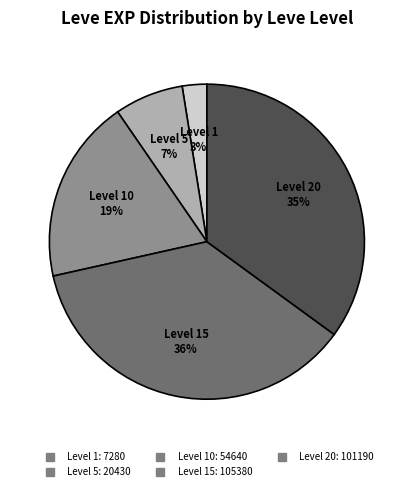

Does any single category account for the majority?

No